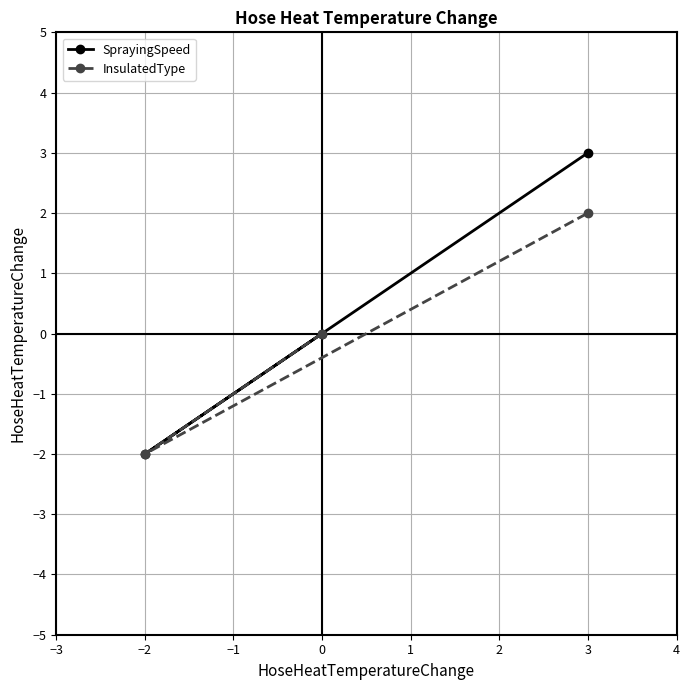

How many InsulatedType values are between -2 and 2?

3